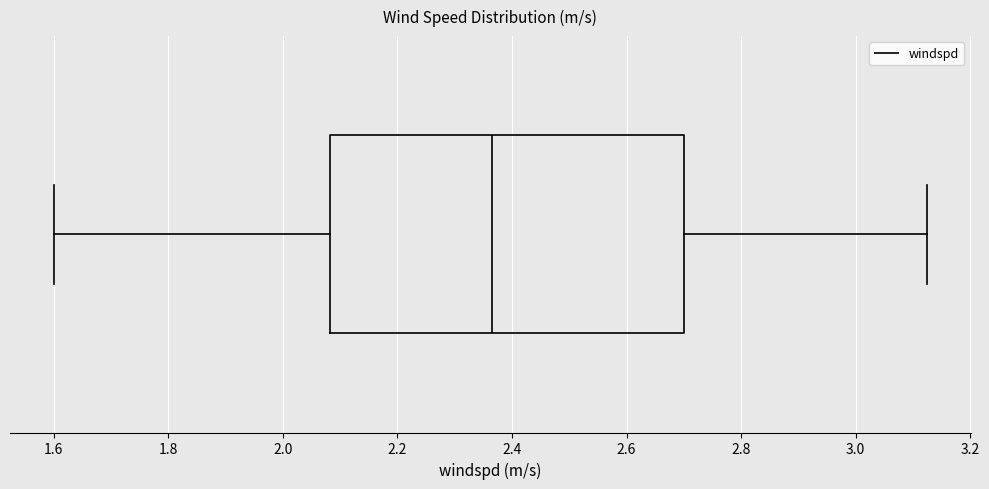

Read this box plot against the x-axis: the position of the median line, the range covered by the box, and the ends of both whiskers. The values are not printed on the chart, so give them approximately, as read against the axis.

median 2.36, box 2.08 to 2.70, whiskers 1.60 to 3.12